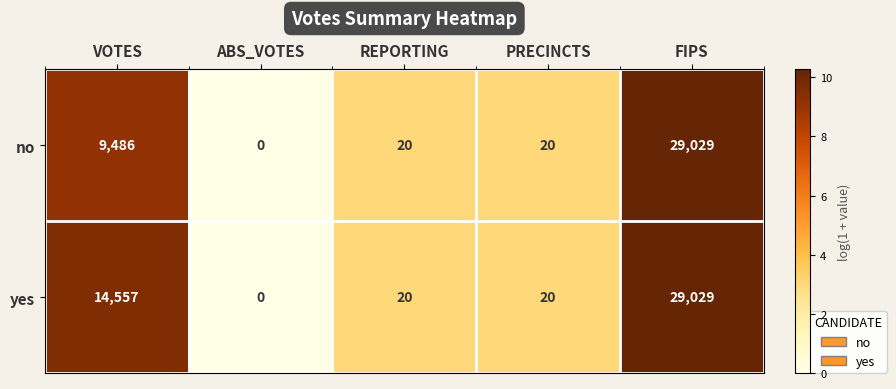

At which category is the sum across all series the highest?

FIPS